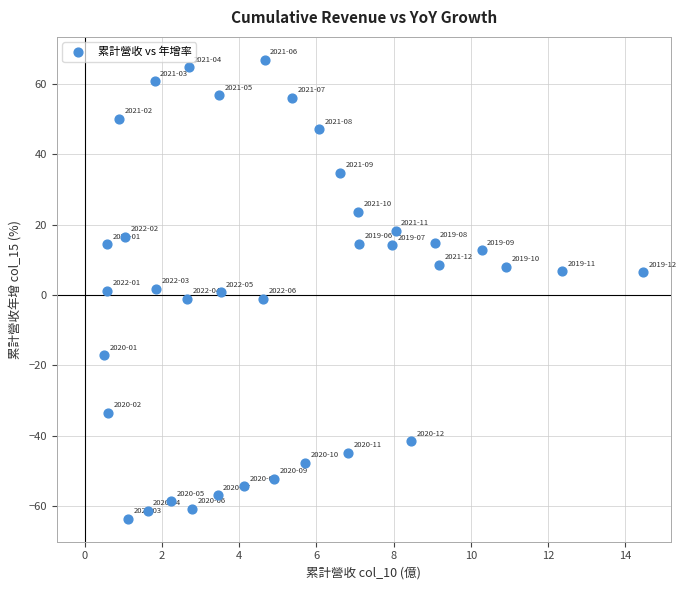

What is the range of Y values (max minus min)?

130.5